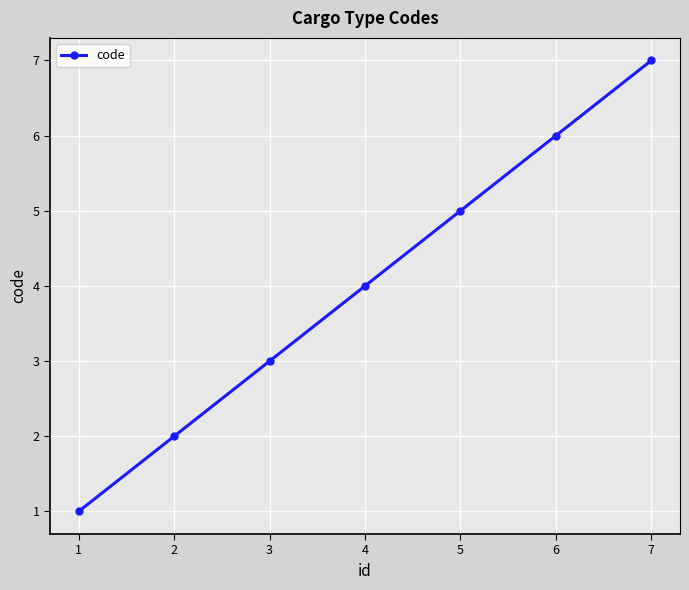

What is the sum of the values at 5 and 6?

11